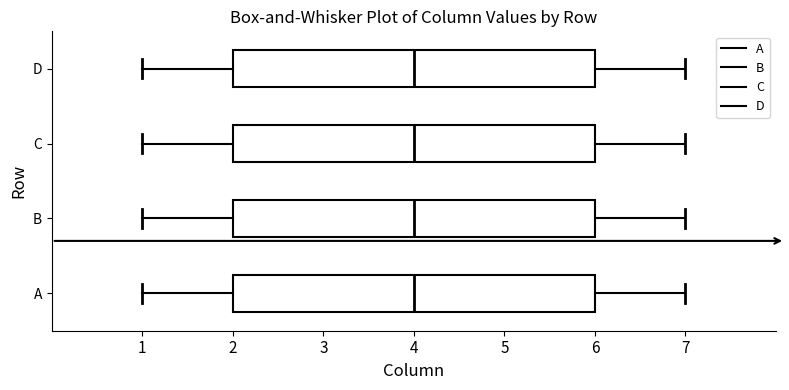

Where does the median line of the box for D sit on the x-axis? The values are not printed on the chart, so give them approximately, as read against the axis.

4